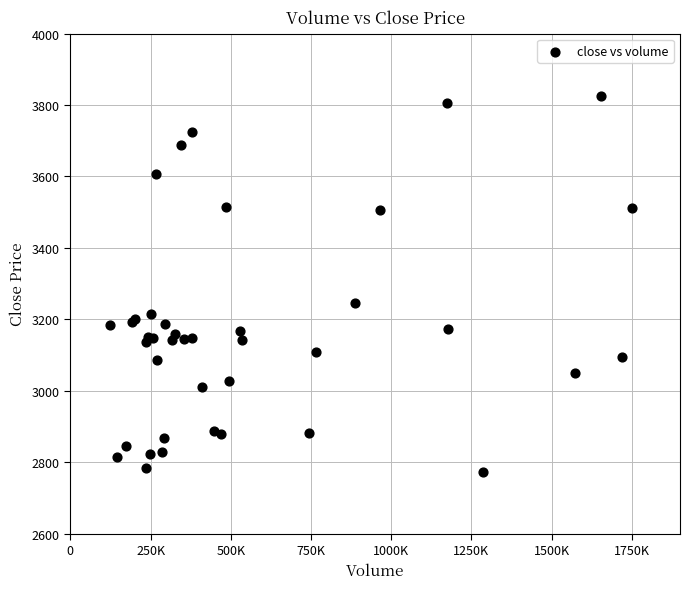

What Y value in the scatter plot is closest to 3298?

3247.2